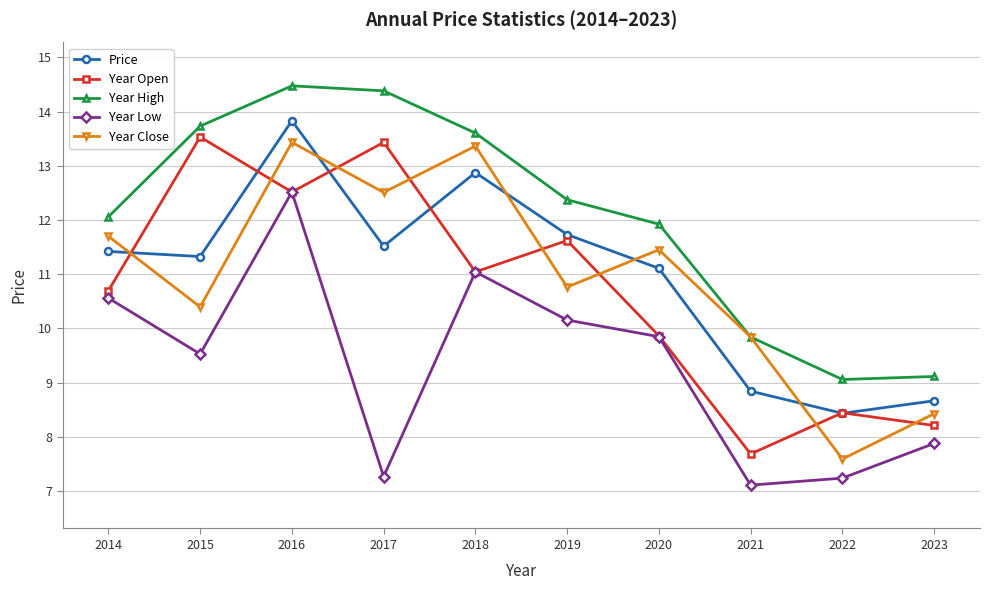

How many interior local peaks does the Year Close series have?

3